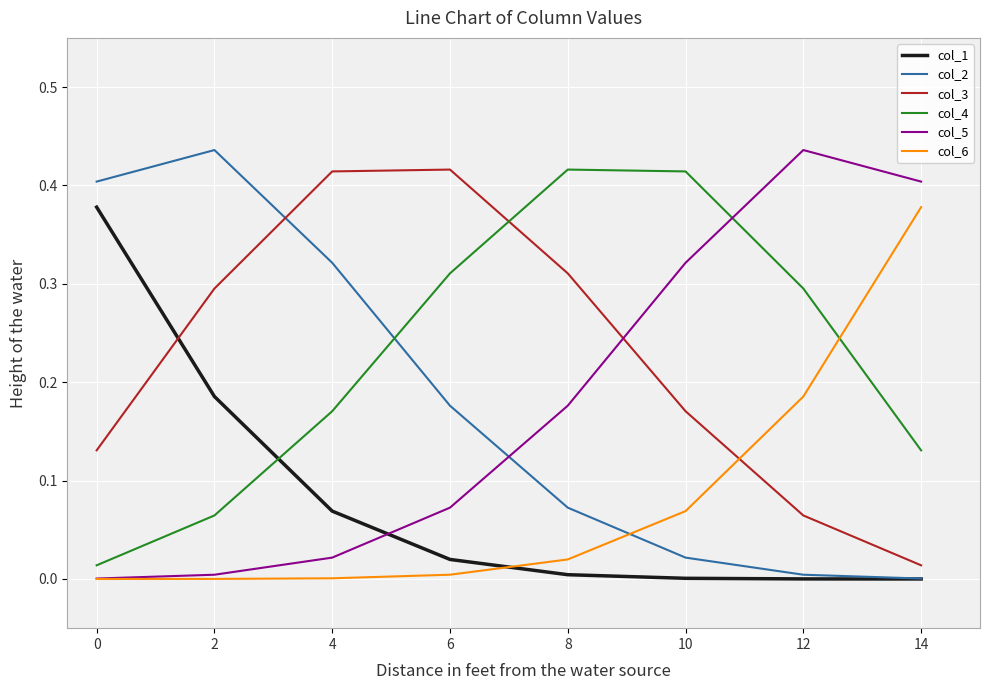

Is the value of col_4 at 4 greater than the value of col_5 at 14?

No